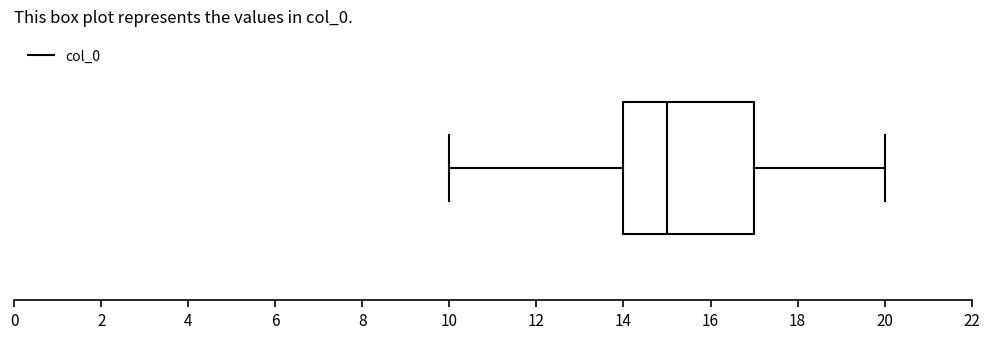

Read this box plot against the x-axis: the position of the median line, the range covered by the box, and the ends of both whiskers. The values are not printed on the chart, so give them approximately, as read against the axis.

median 15, box 14 to 17, whiskers 10 to 20